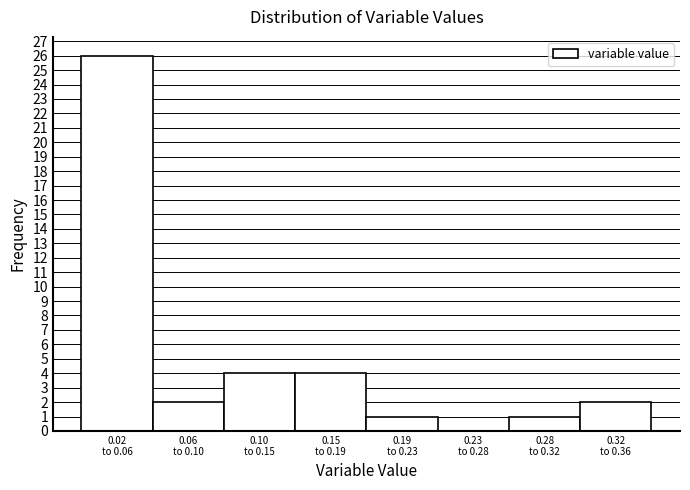

What is the maximum value shown in the chart?

26